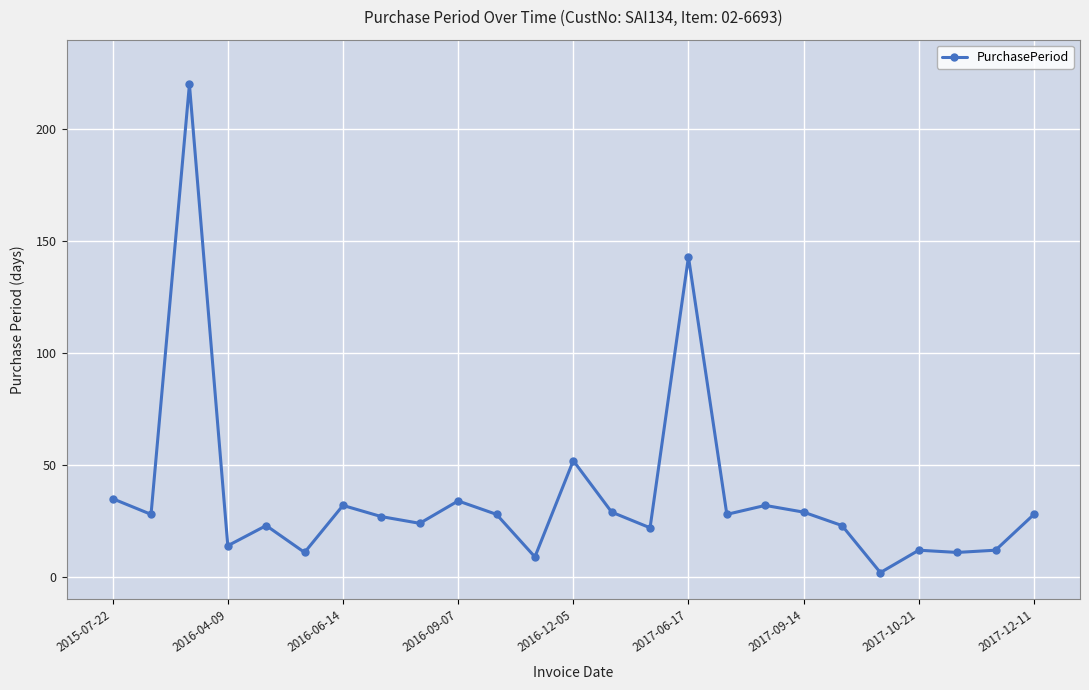

What is the value of the 17th point from the left?

28